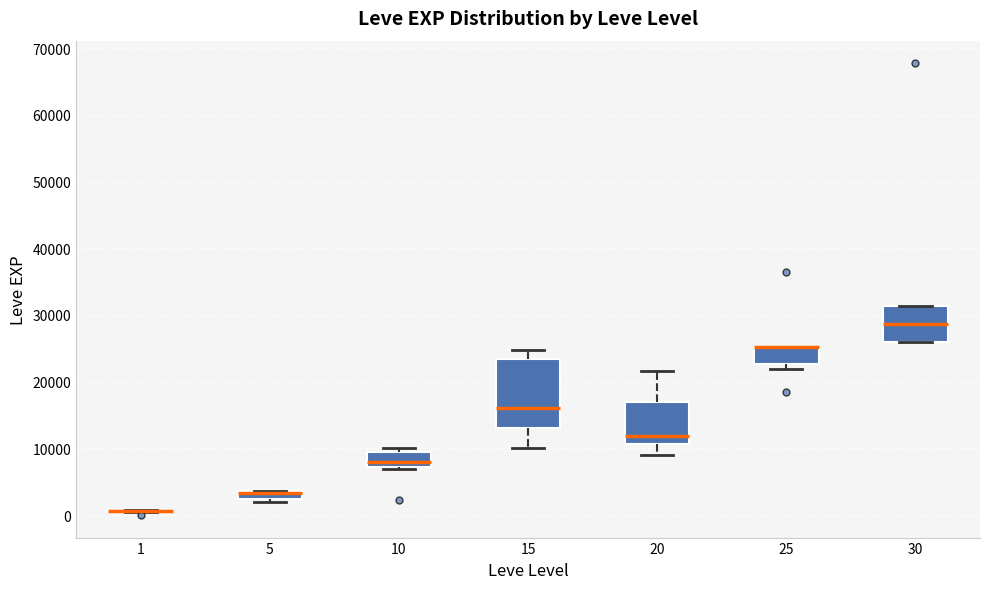

Where does the median line of the box at x = 10 sit on the y-axis? The values are not printed on the chart, so give them approximately, as read against the axis.

8000